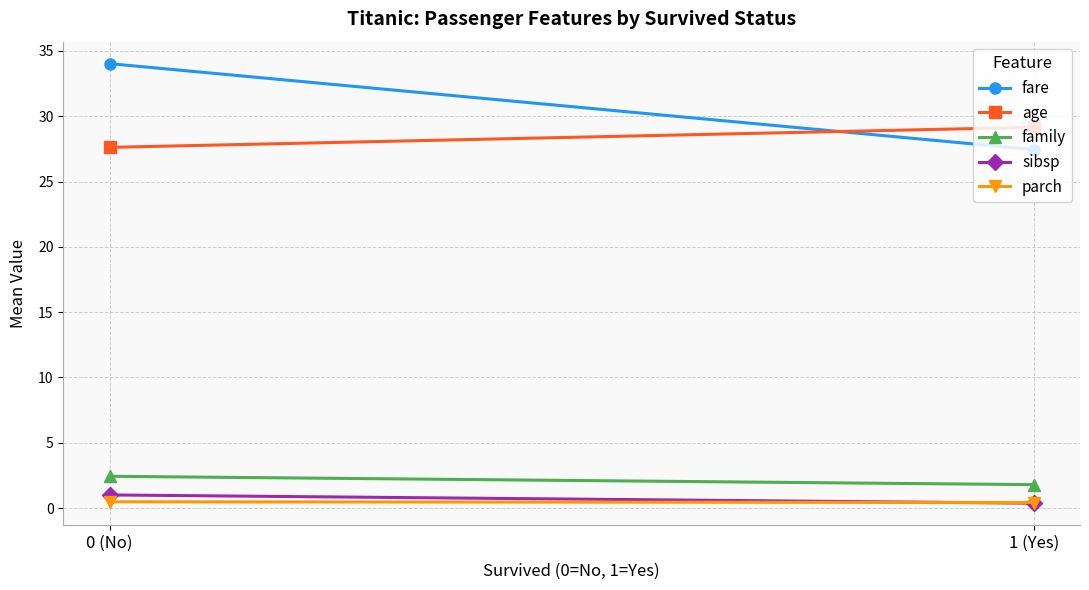

What is the value of the fare point at the 1st from the left?

34.0